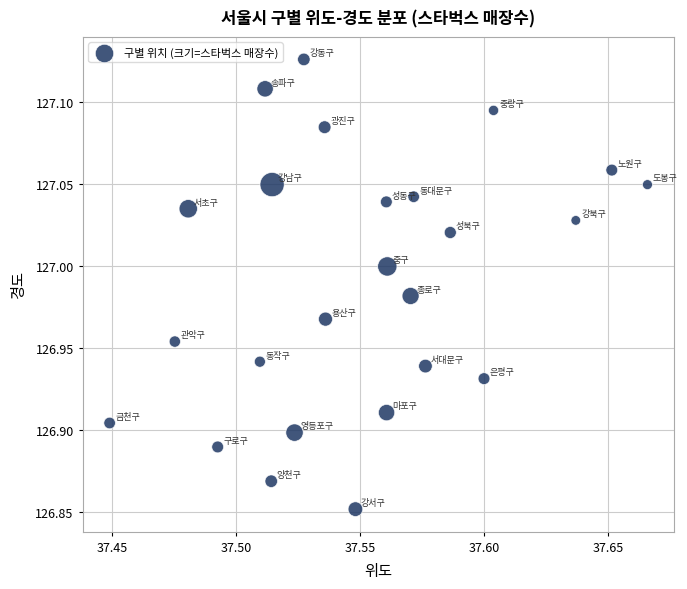

What is the range of Y values (max minus min)?

0.3